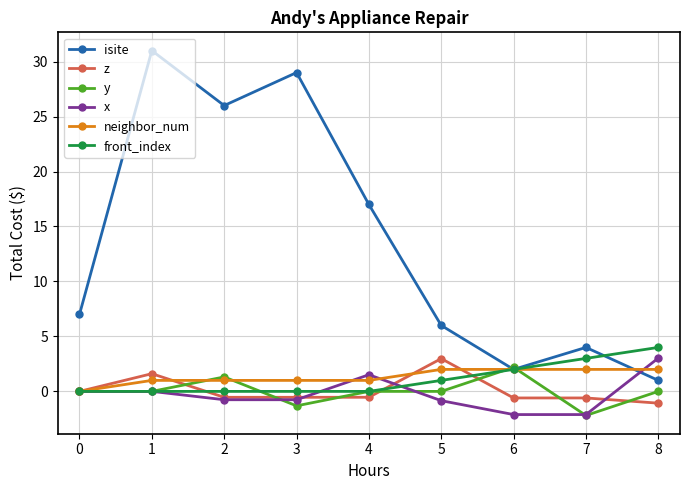

What is the value of the x point at the 5th from the left?

1.5